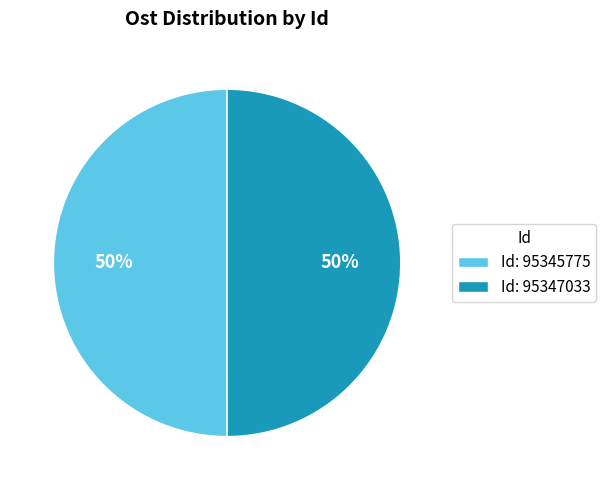

The Id: 95345775 slice represents 44% of the pie. True or false?

False